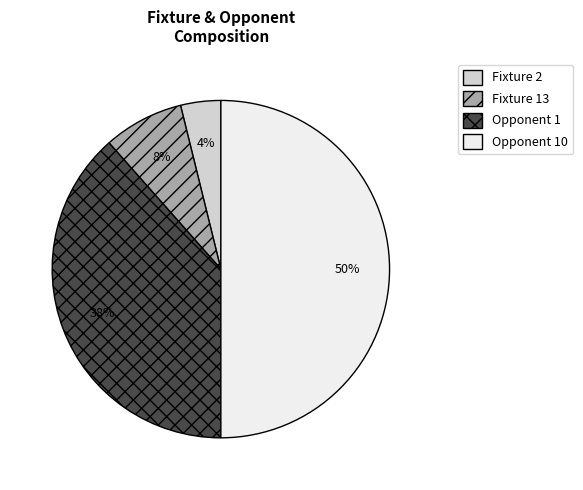

To the nearest percent, what is the average slice percentage?

25%